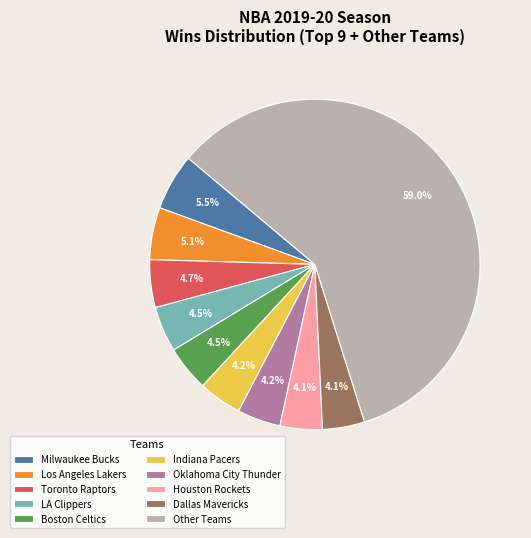

Is the sum of Milwaukee Bucks and Oklahoma City Thunder greater than half?

No